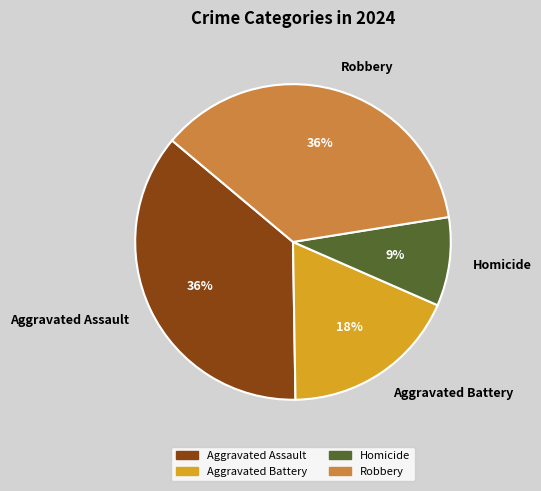

What is the smallest slice in the pie chart?

Homicide